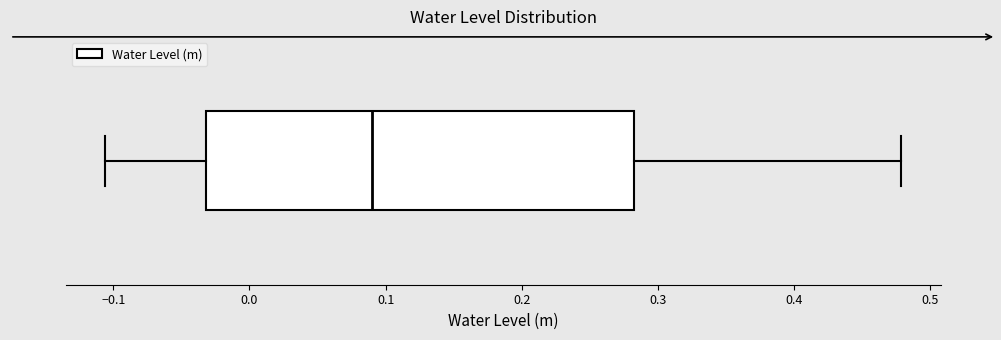

Transcribe this box plot: give where the median line is, the range the box spans, and where the two whiskers end, as read against the x-axis. The values are not printed on the chart, so give them approximately, as read against the axis.

median 0.09, box -0.03 to 0.28, whiskers -0.11 to 0.48